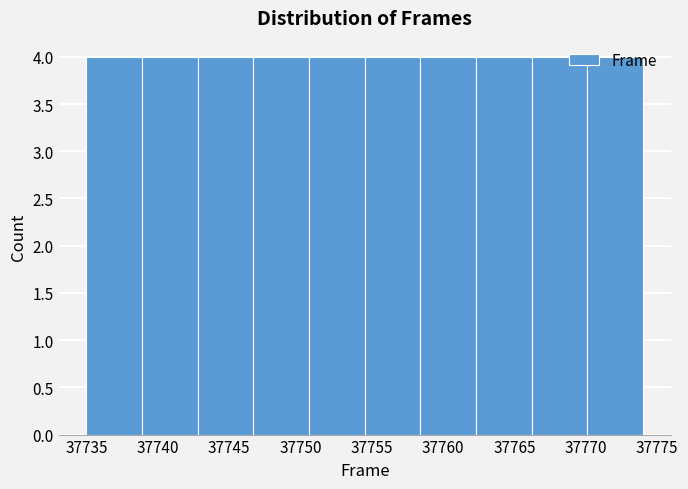

Reading left to right, transcribe this chart: for each bar, give the range it covers on the x-axis and its height. Neither the bar edges nor the heights are printed on the chart, so give them approximately, as read against the axes.

37735.0 to 37738.9: 4
37738.9 to 37742.8: 4
37742.8 to 37746.7: 4
37746.7 to 37750.6: 4
37750.6 to 37754.5: 4
37754.5 to 37758.4: 4
37758.4 to 37762.3: 4
37762.3 to 37766.2: 4
37766.2 to 37770.1: 4
37770.1 to 37774.0: 4